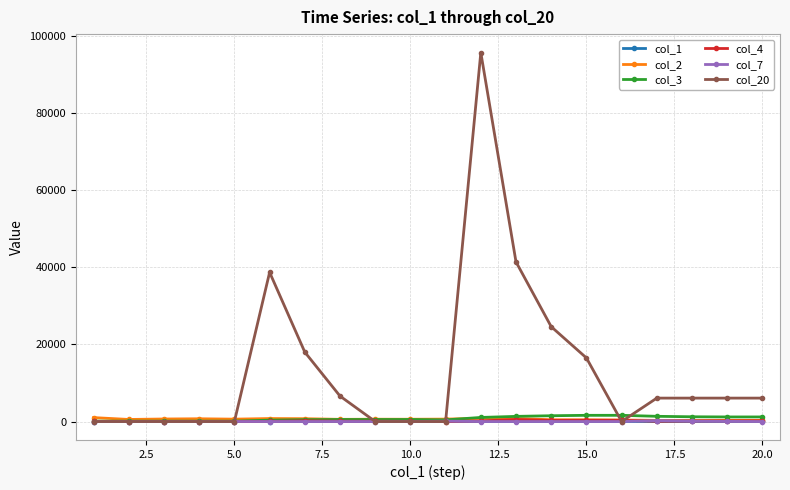

How many values in the col_2 series are below 600?

10